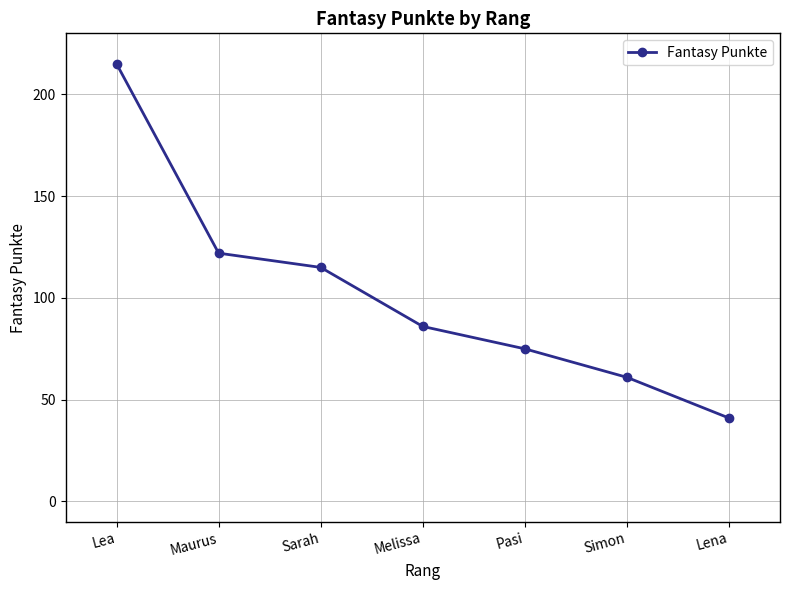

What is the smallest value displayed?

41